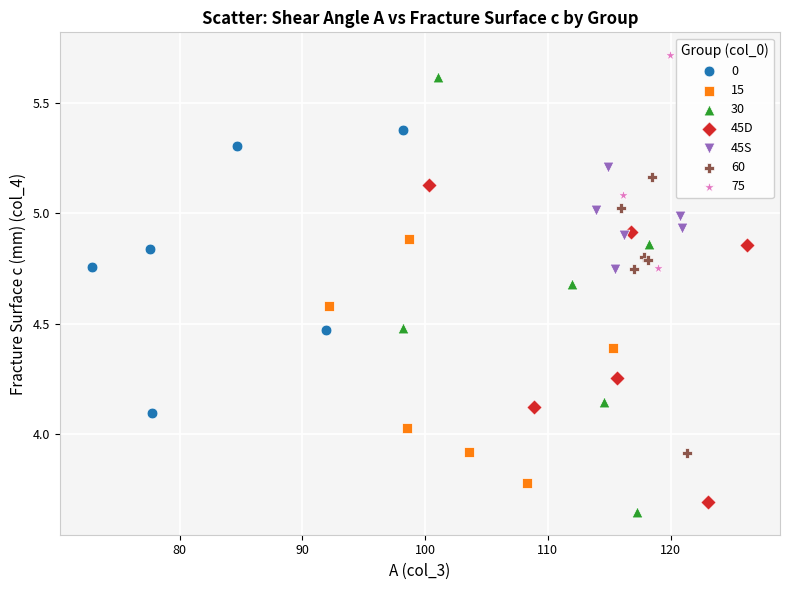

Which series contains the lowest Y value?

30